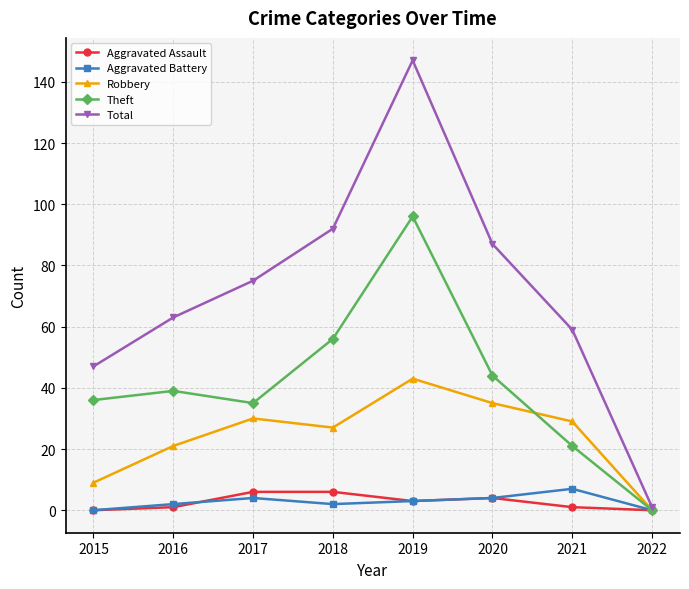

At which category does Theft reach its first local peak?

2016